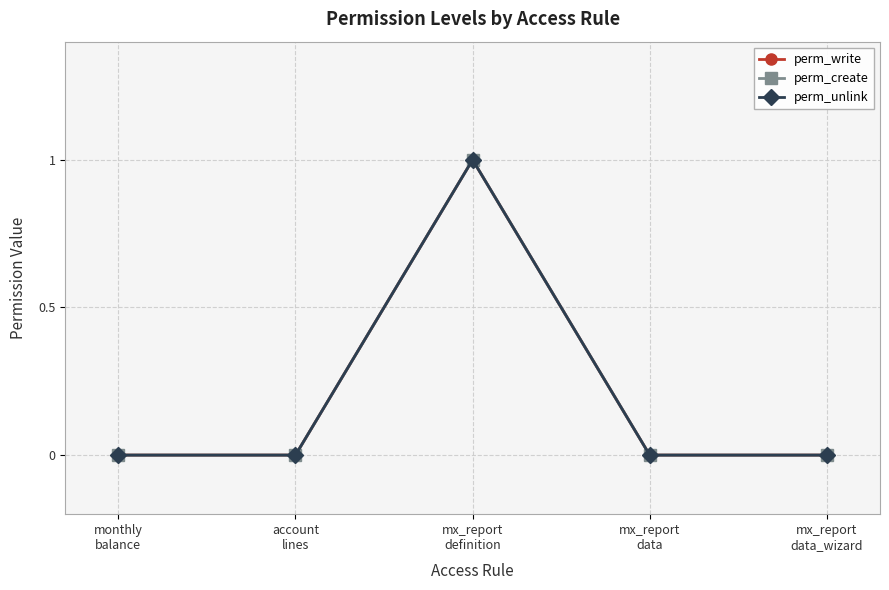

List the series in order of their peak value, lowest first.

perm_write, perm_create, perm_unlink